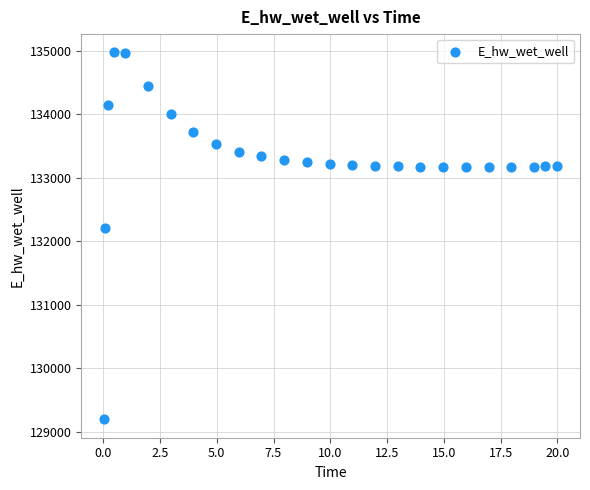

What is the range of X values (max minus min)?

20.0